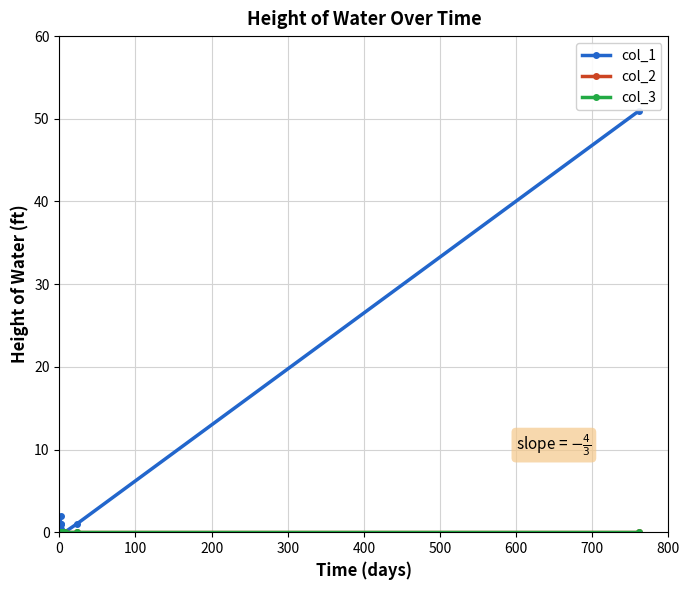

Is the value of col_3 at 0 greater than the value of col_2 at 0?

No